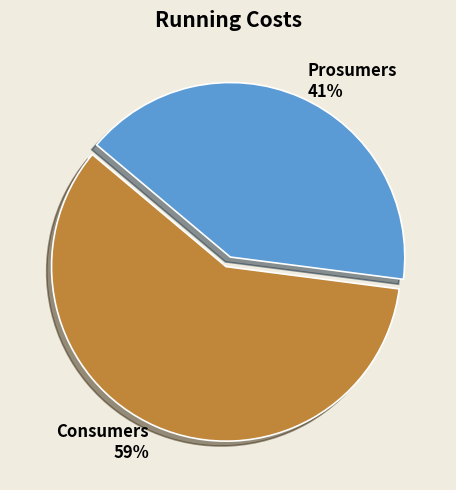

How many segments does this pie chart have?

2